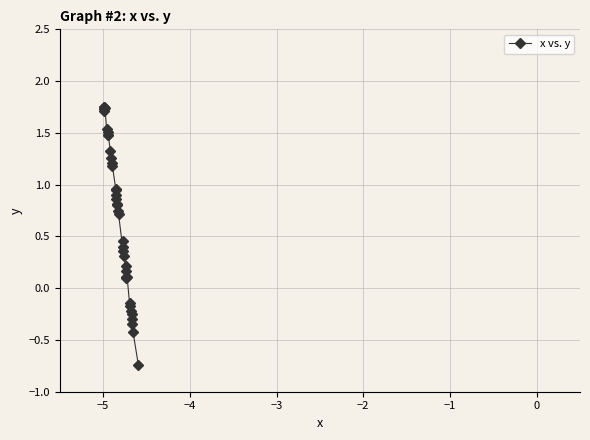

What is the difference between the maximum and minimum values?

2.5